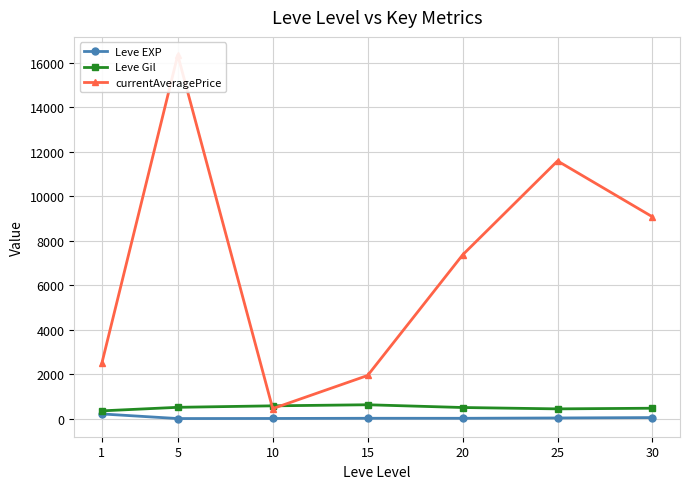

What is the difference between the maximum and minimum values in the Leve EXP series?

207.0